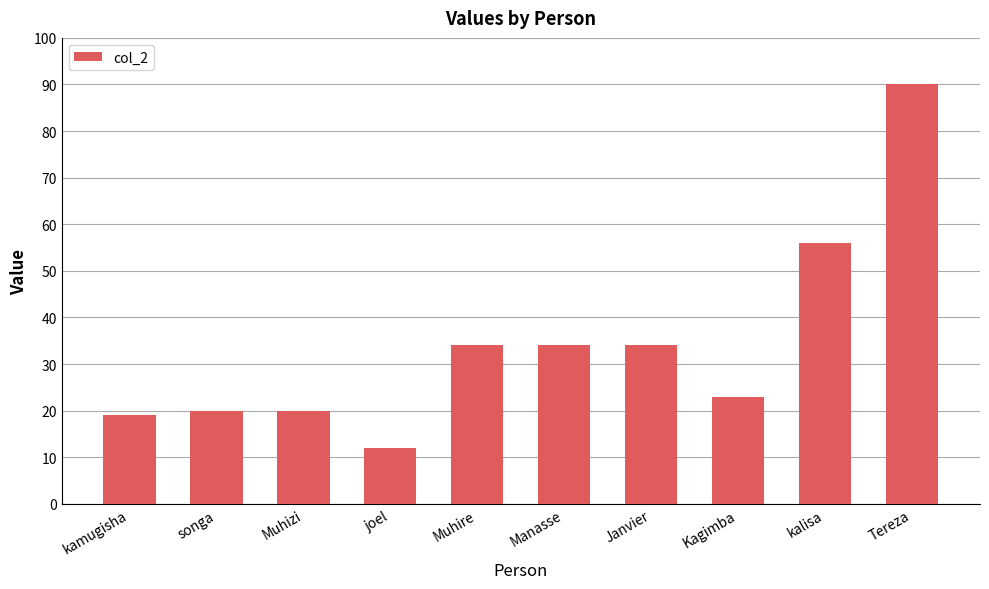

Where is the data nearest to the value 51?

kalisa